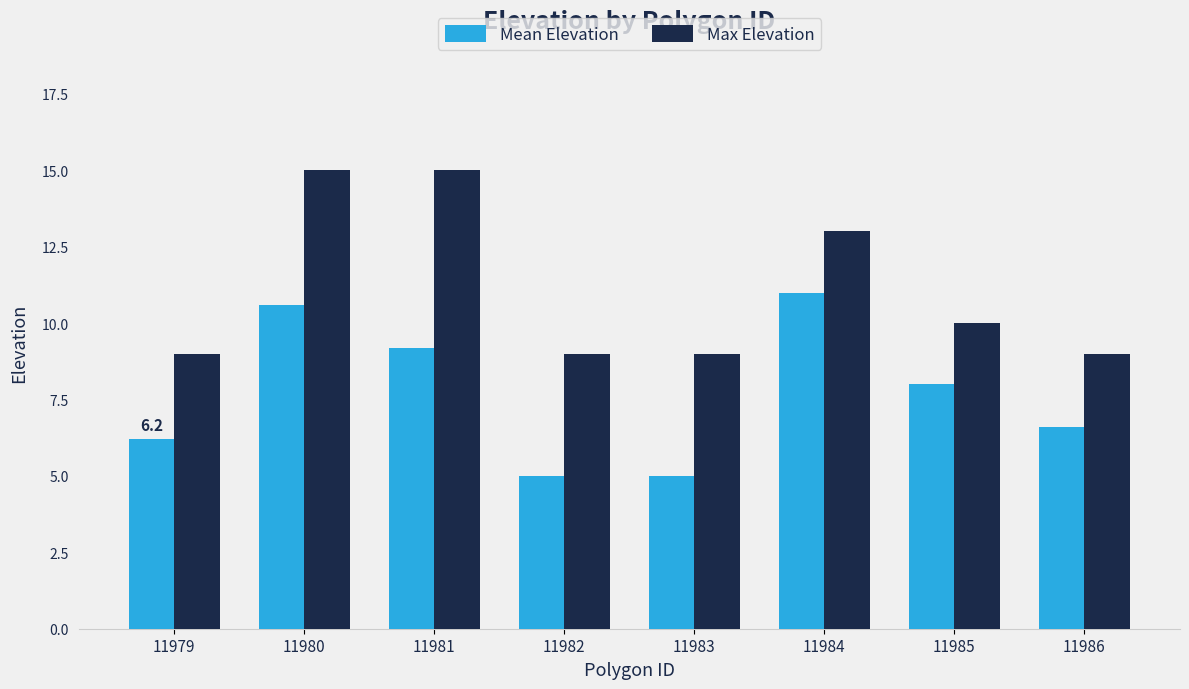

Reading right to left, list all the values displayed in this chart.

Mean Elevation: 6.6	8.0	11.0	5.0	5.0	9.2	10.6	6.2
Max Elevation: 9.0	10.0	13.0	9.0	9.0	15.0	15.0	9.0